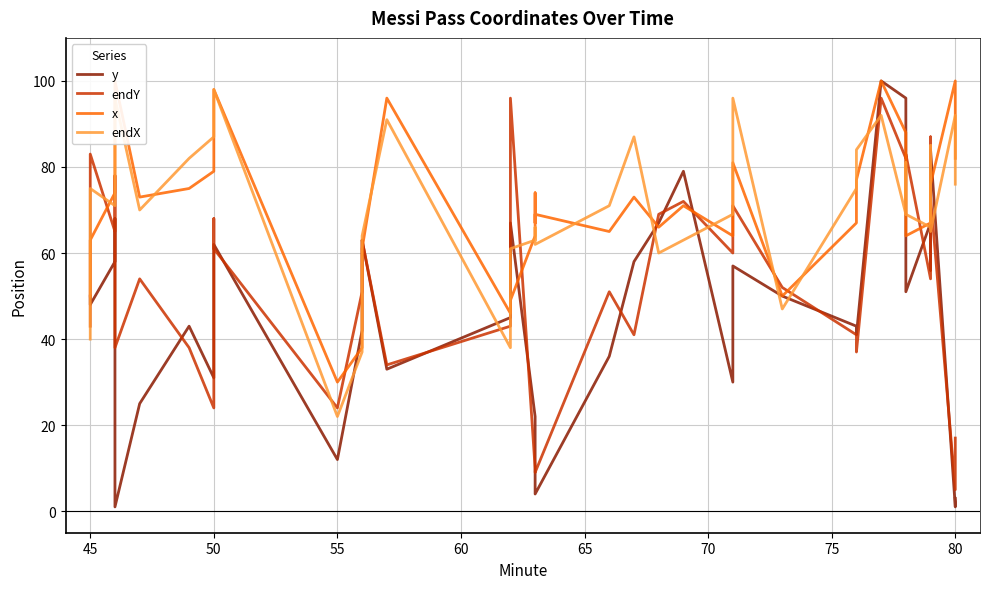

After their last crossing, which series has the higher values: y or endY?

endY